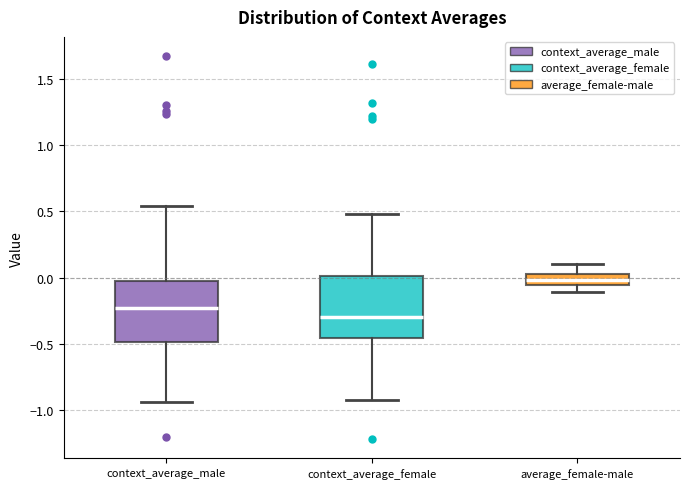

Reading left to right, read every box against the y-axis: the position of its median line, the range the box covers, and the ends of its whiskers. The values are not printed on the chart, so give them approximately, as read against the axis.

context_average_male: median -0.25, box -0.50 to -0.05, whiskers -0.95 to 0.55
context_average_female: median -0.30, box -0.45 to 0.00, whiskers -0.90 to 0.50
average_female-male: median 0.00, box -0.05 to 0.05, whiskers -0.10 to 0.10